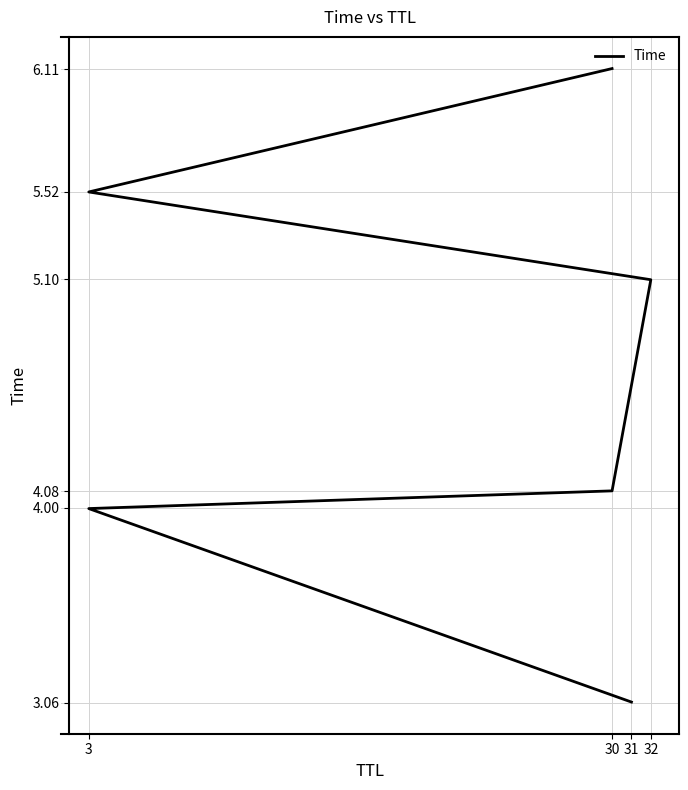

How many lines are shown in the chart?

1